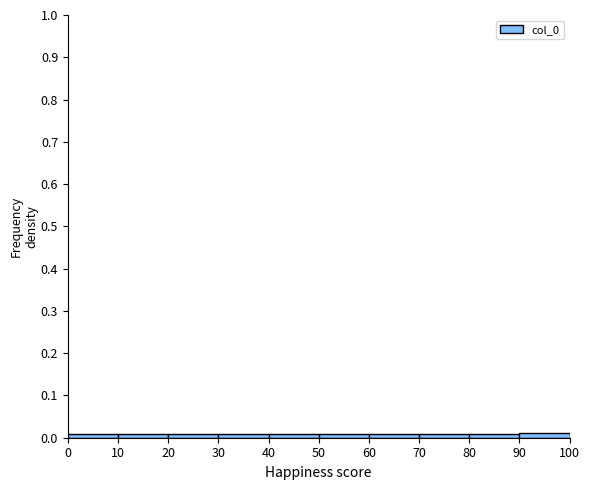

Reading left to right, transcribe this chart: for each bar, give the range it covers on the x-axis and its height. The values are not printed on the chart, so give them approximately, as read against the axis.

0 to 10: under 0.01
10 to 20: under 0.01
20 to 30: under 0.01
30 to 40: under 0.01
40 to 50: under 0.01
50 to 60: under 0.01
60 to 70: under 0.01
70 to 80: under 0.01
80 to 90: under 0.01
90 to 100: 0.01